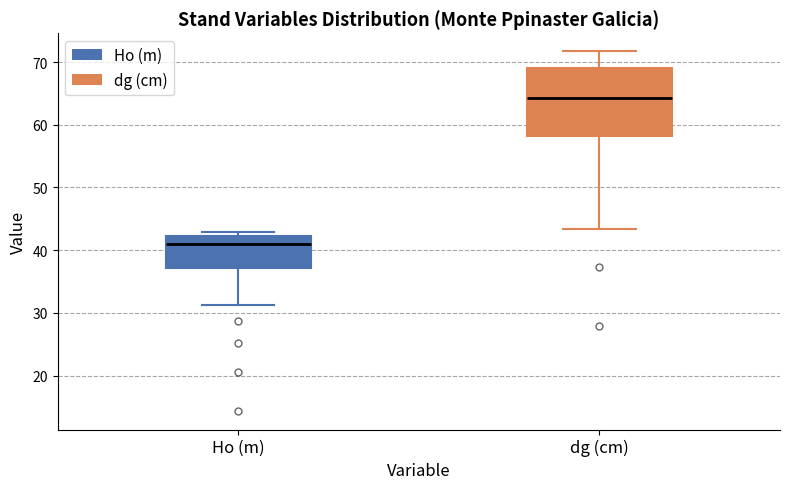

Where is the upper edge of the box for Ho (m) on the y-axis? The values are not printed on the chart, so give them approximately, as read against the axis.

42